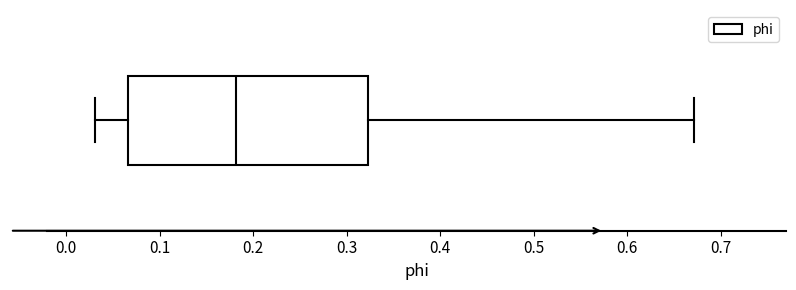

Where does the median line of the box sit on the x-axis? The values are not printed on the chart, so give them approximately, as read against the axis.

0.18